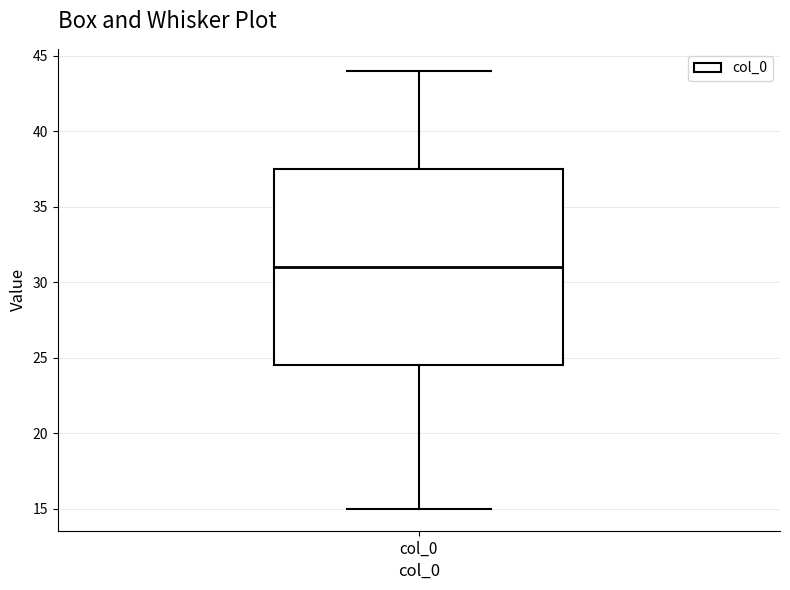

Where does the median line of the box for col_0 sit on the y-axis? The values are not printed on the chart, so give them approximately, as read against the axis.

31.0